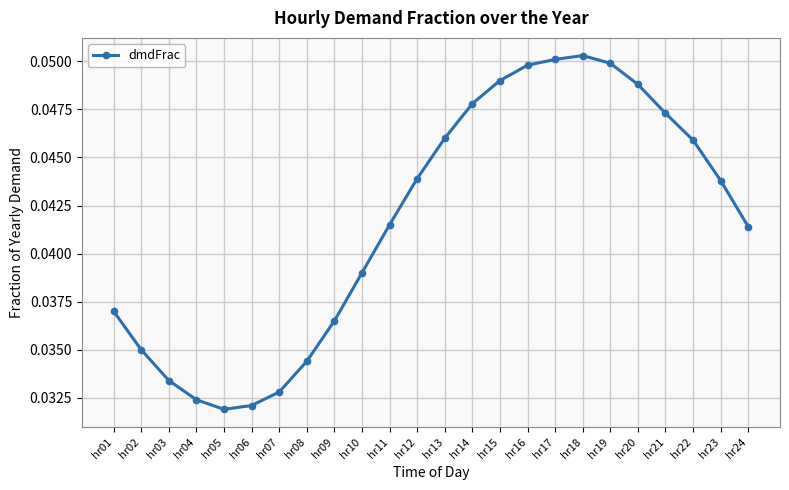

Which category has the lowest value across all series?

hr05